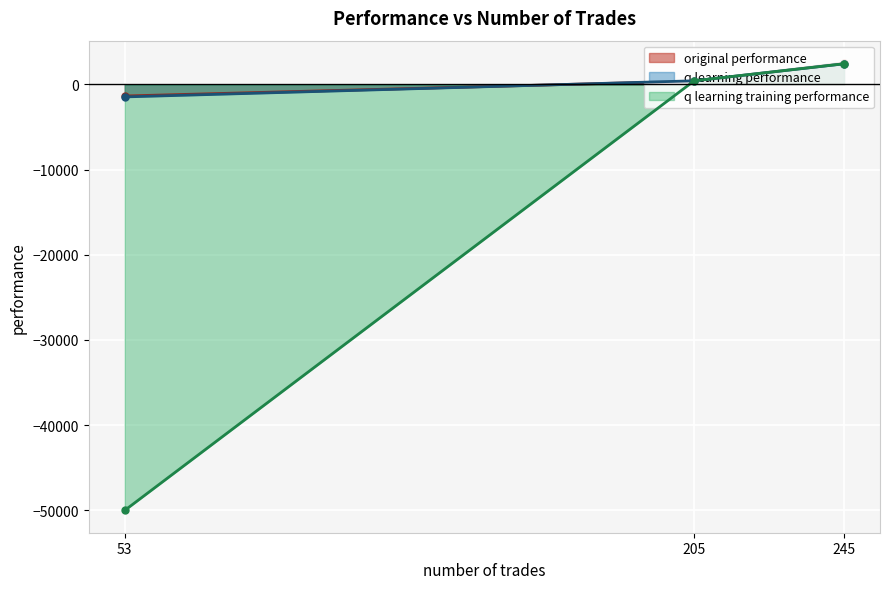

What is the average value of the original performance series?

509.8